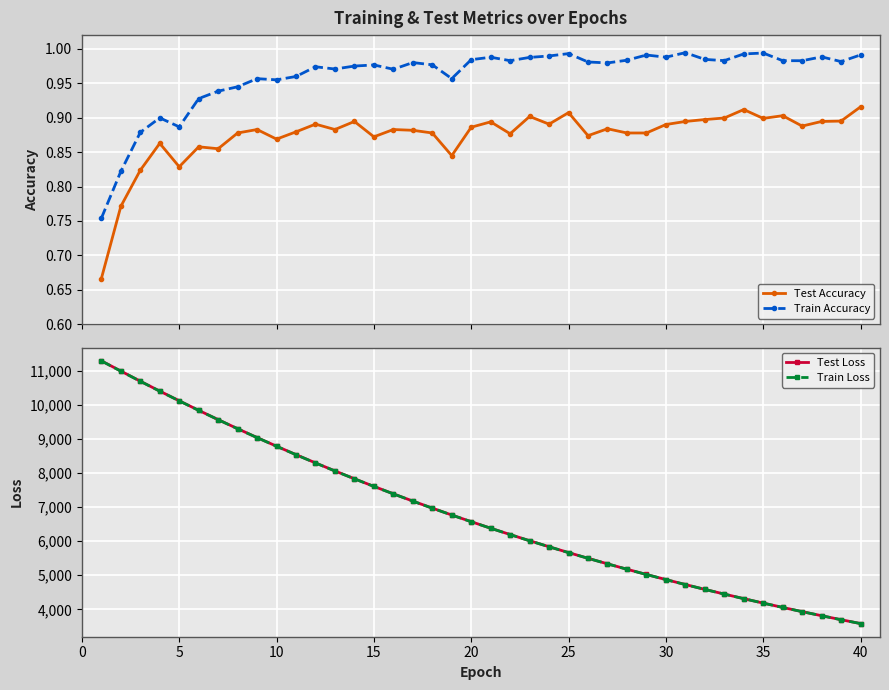

True or false: Test Accuracy has more than 2 interior local peaks.

True